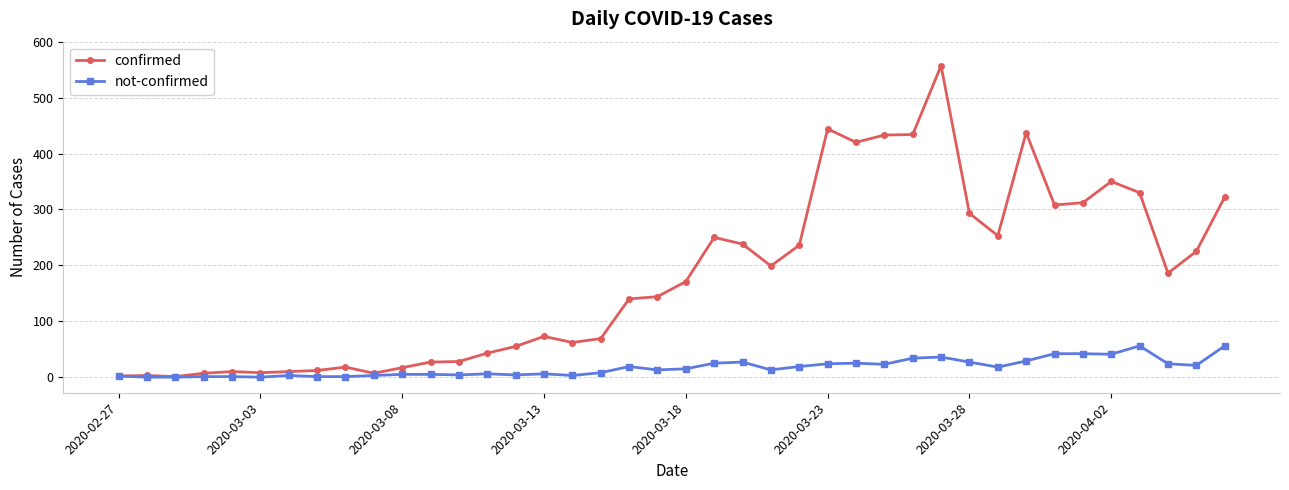

True or false: not-confirmed has more than 1 interior local peaks.

True